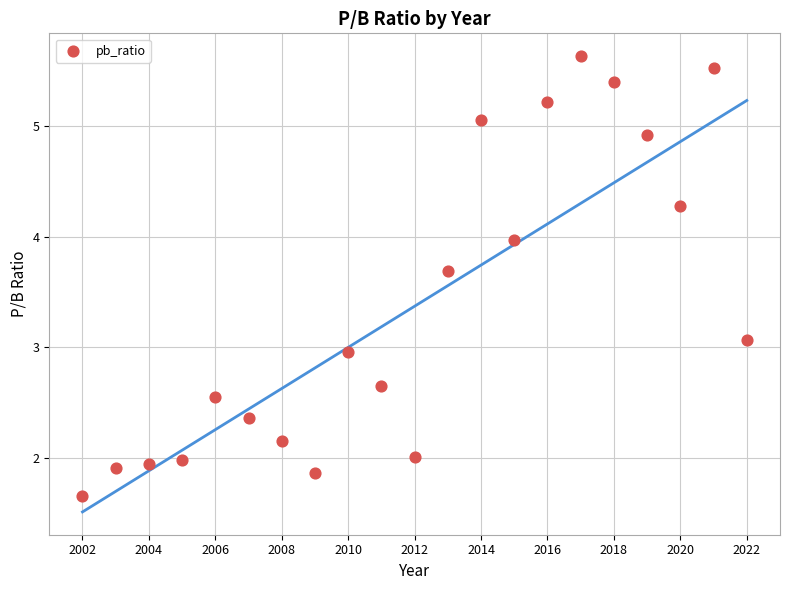

What is the range of X values (max minus min)?

20.0